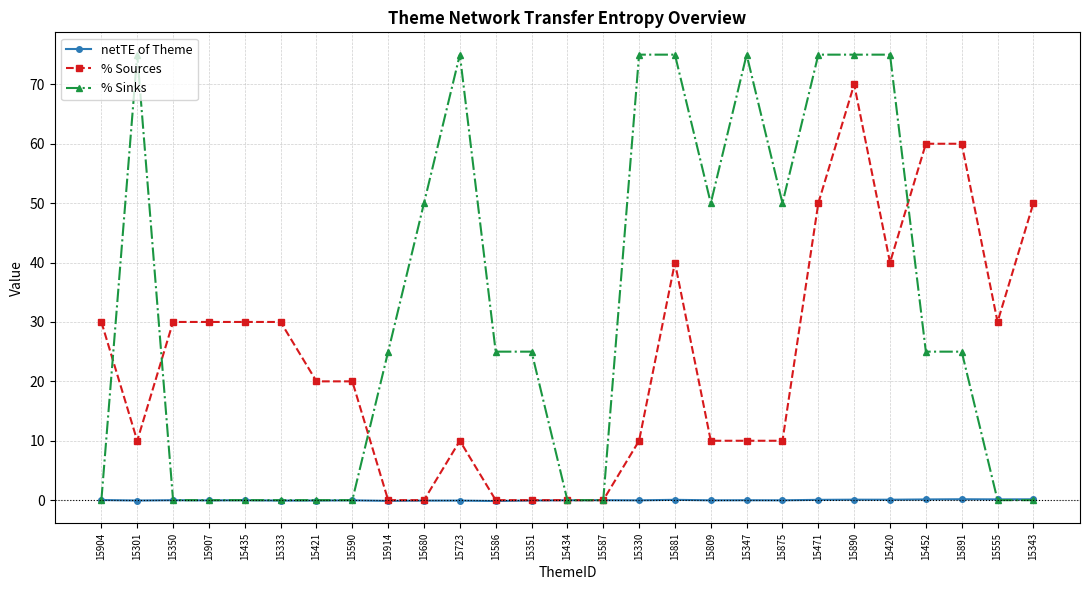

Where is the first local minimum for % Sources?

15301